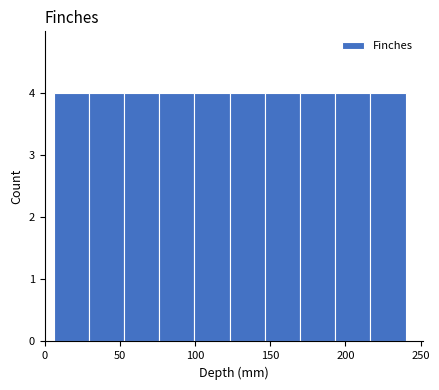

Reading left to right, transcribe this chart: for each bar, give the range it covers on the x-axis and its height. Neither the bar edges nor the heights are printed on the chart, so give them approximately, as read against the axes.

5 to 30: 4
30 to 55: 4
55 to 75: 4
75 to 100: 4
100 to 125: 4
125 to 145: 4
145 to 170: 4
170 to 195: 4
195 to 215: 4
215 to 240: 4